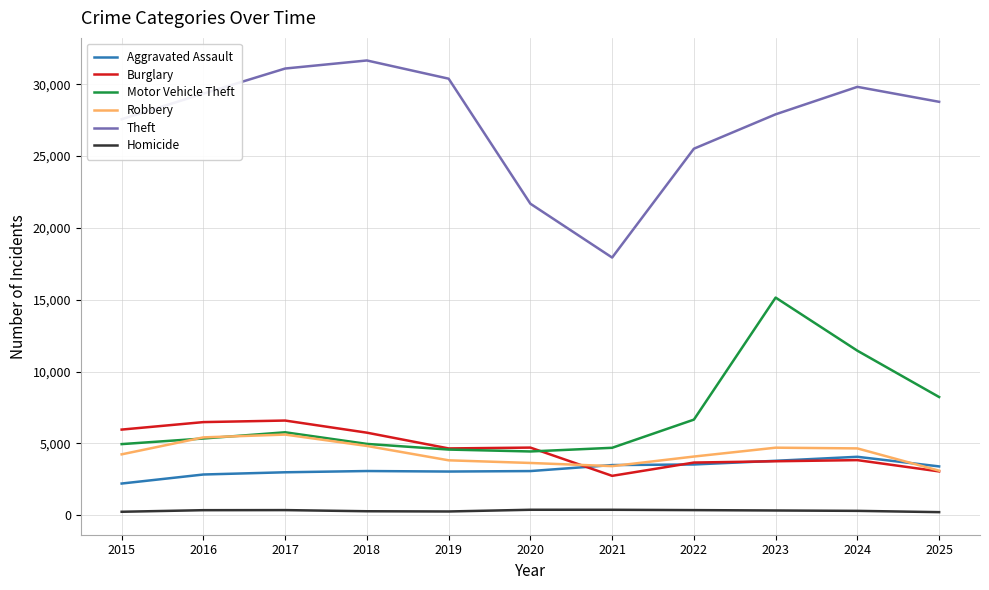

True or false: Aggravated Assault and Theft intersect in this chart.

False